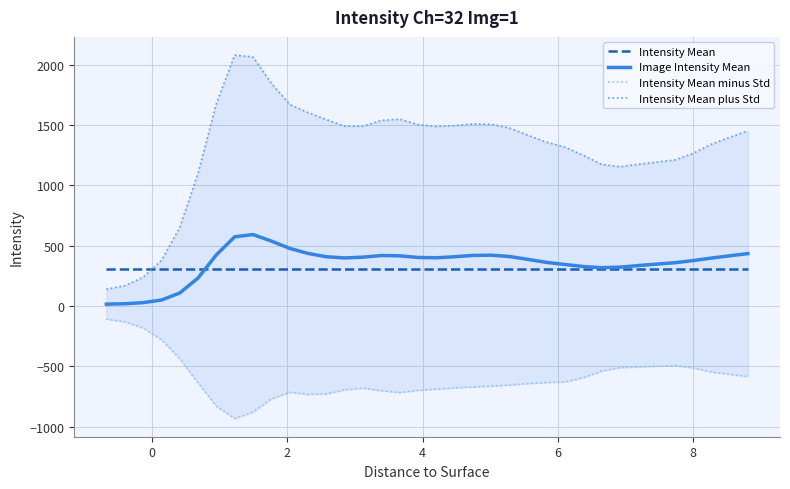

Is this an area chart (filled region under the line)?

No